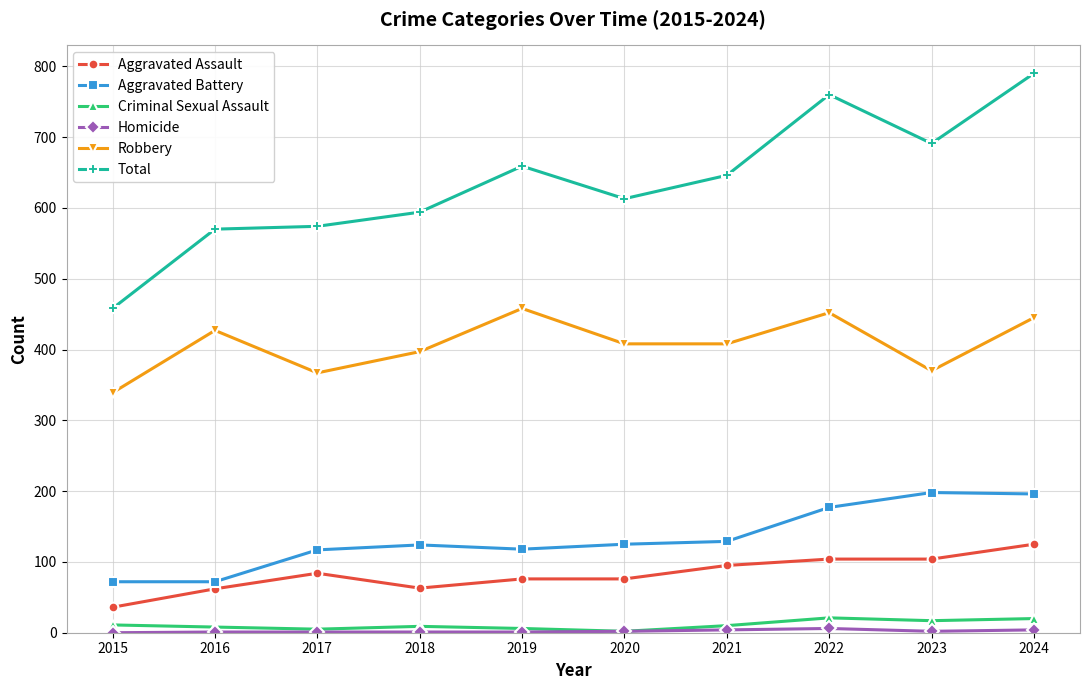

Which series has the largest range (max minus min)?

Total